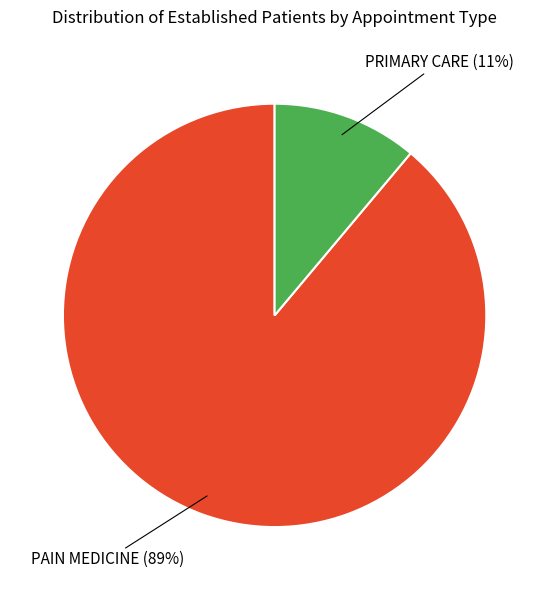

Count the number of slices in the pie.

2